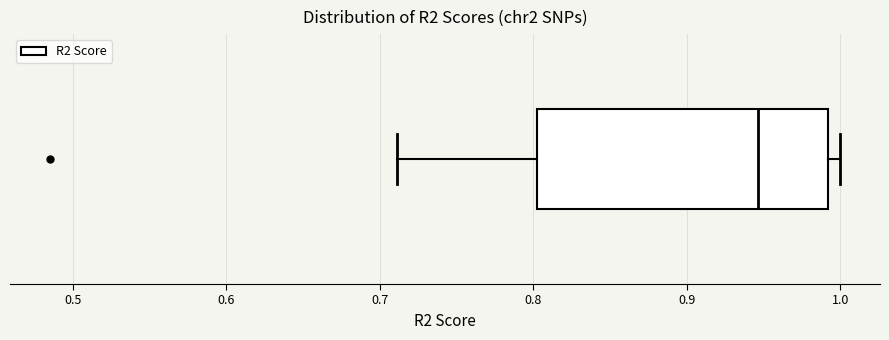

Read this box plot against the x-axis: the position of the median line, the range covered by the box, and the ends of both whiskers. The values are not printed on the chart, so give them approximately, as read against the axis.

median 0.95, box 0.80 to 0.99, whiskers 0.71 to 1.00